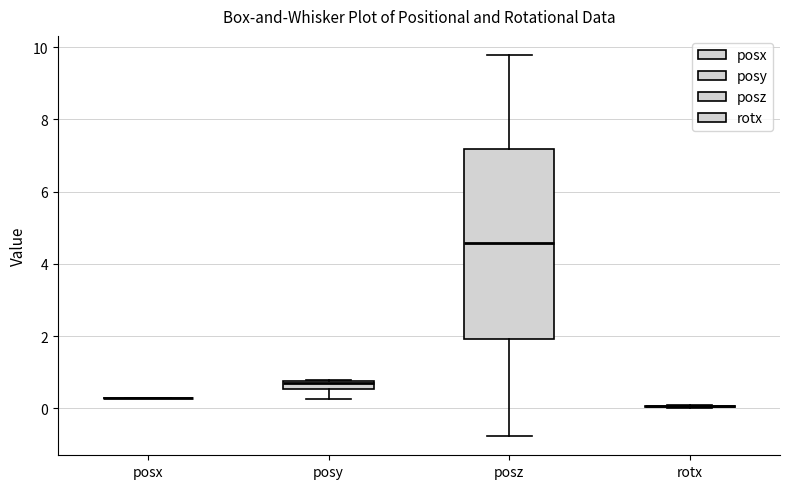

Where is the upper edge of the box for posy on the y-axis? The values are not printed on the chart, so give them approximately, as read against the axis.

0.8